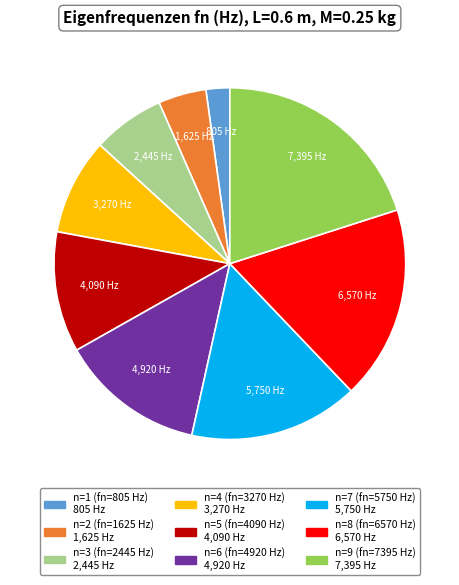

Does n=3 (fn=2445 Hz) account for over 50% of the chart?

No